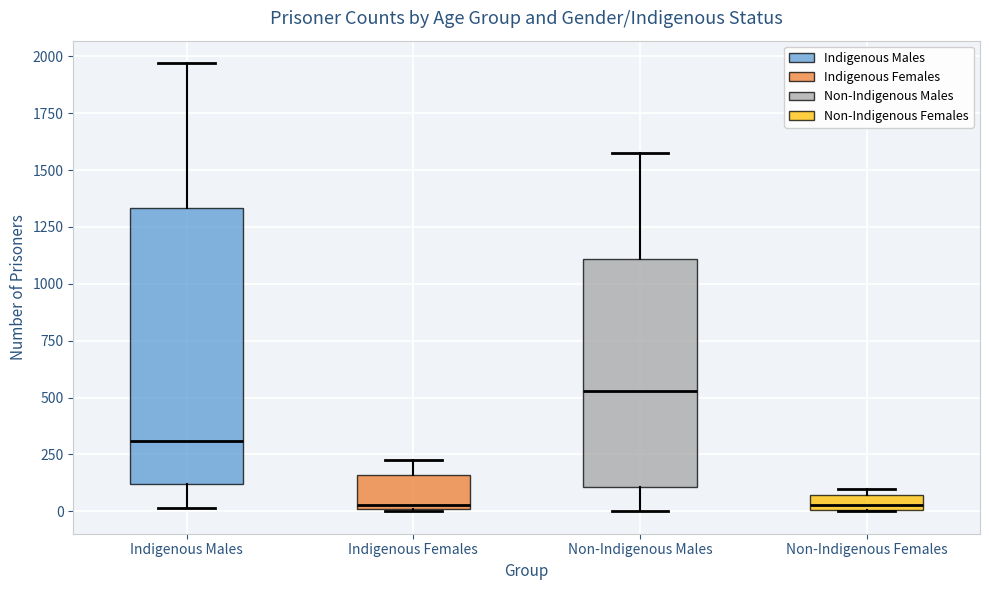

Where does the median line of the box for Indigenous Males sit on the y-axis? The values are not printed on the chart, so give them approximately, as read against the axis.

300